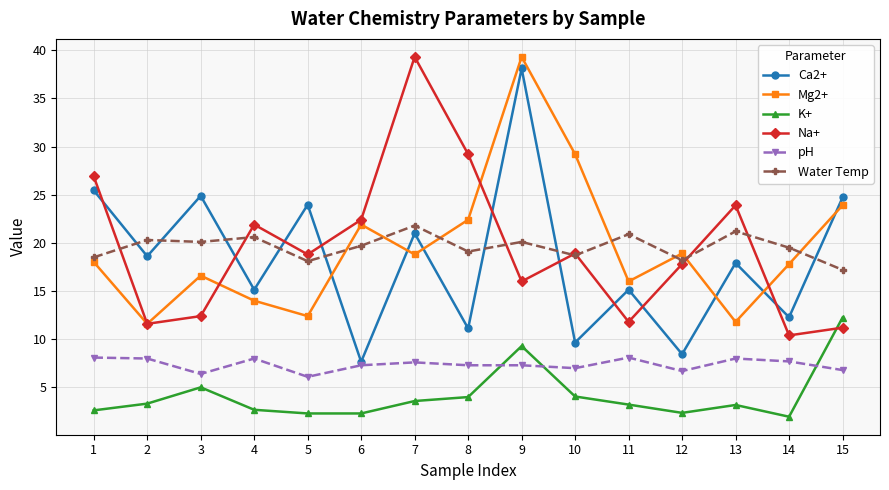

What is the value of the Ca2+ point at the 3rd from the left?

24.9